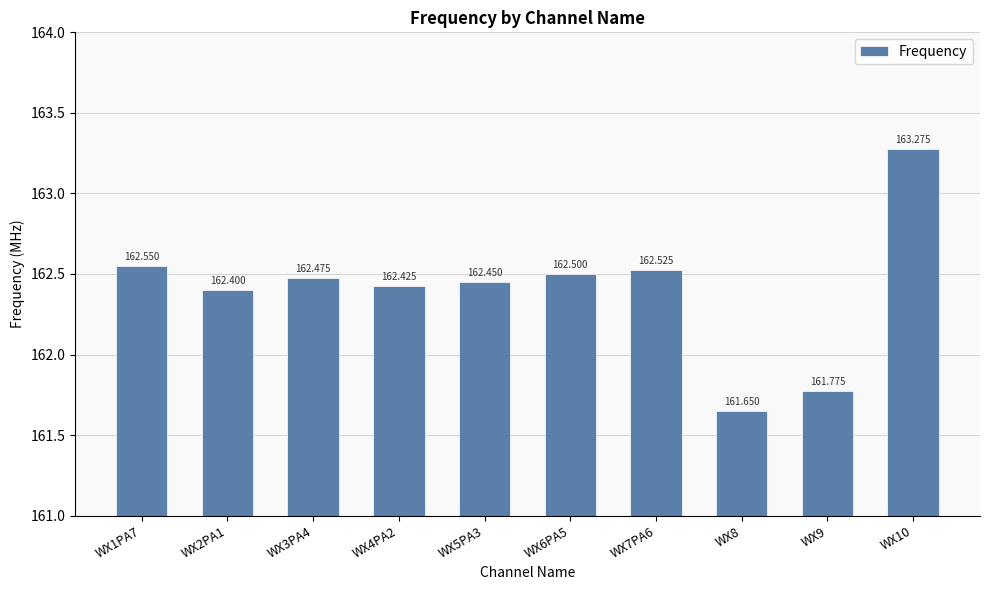

What is the sum of all values?

1624.0